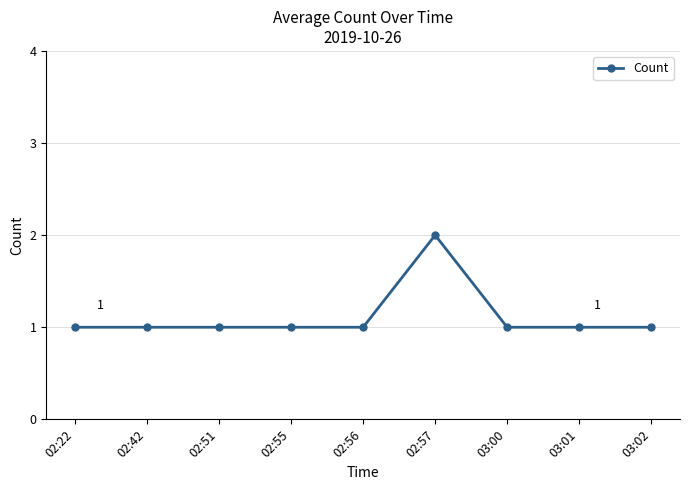

What is the change in value from 02:55 to 02:57?

+1